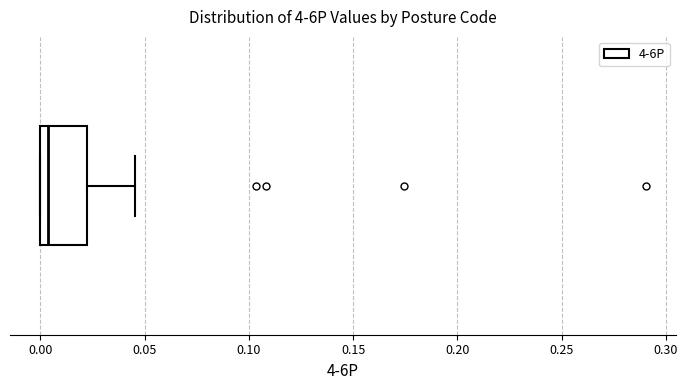

Read this box plot against the x-axis: the position of the median line, the range covered by the box, and the ends of both whiskers. The values are not printed on the chart, so give them approximately, as read against the axis.

median 0.005, box 0.000 to 0.020, whiskers 0.000 to 0.045